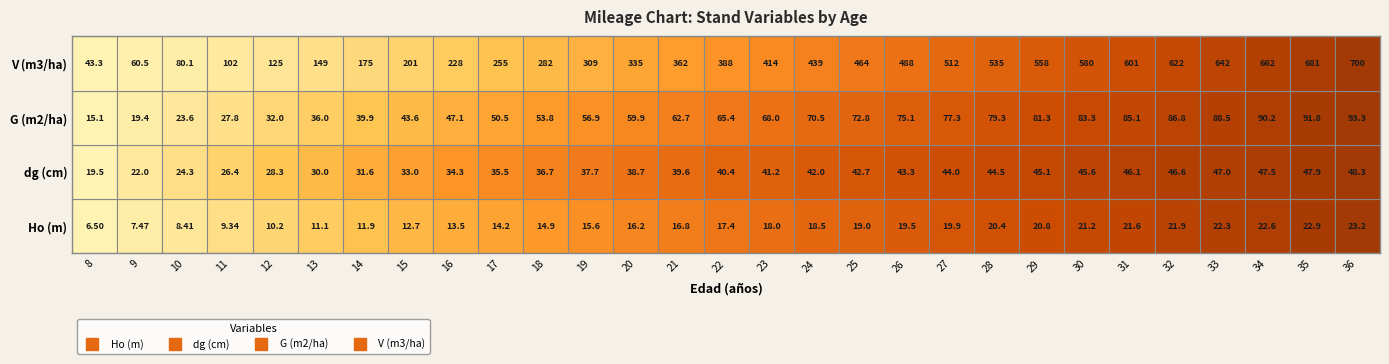

At which label is Ho (m) closest to 14?

17